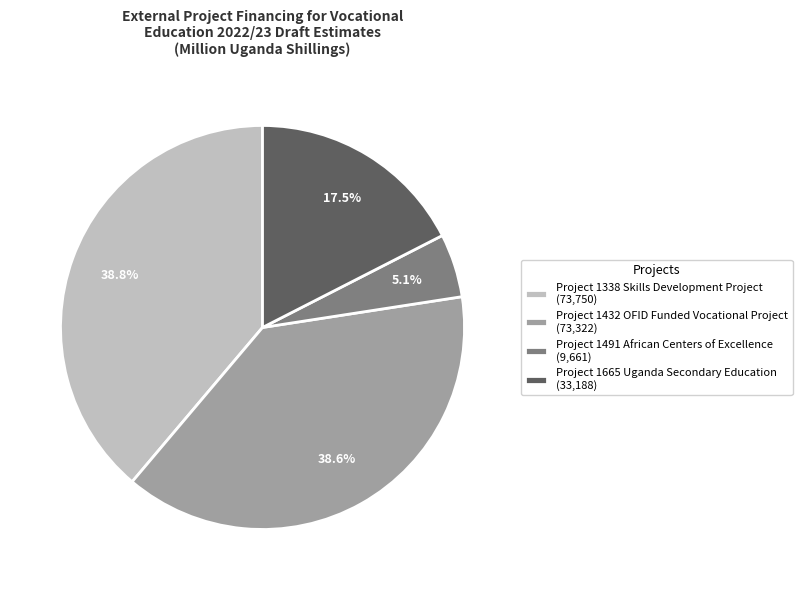

To the nearest percent, what is the difference between the largest and smallest slice percentages?

34%